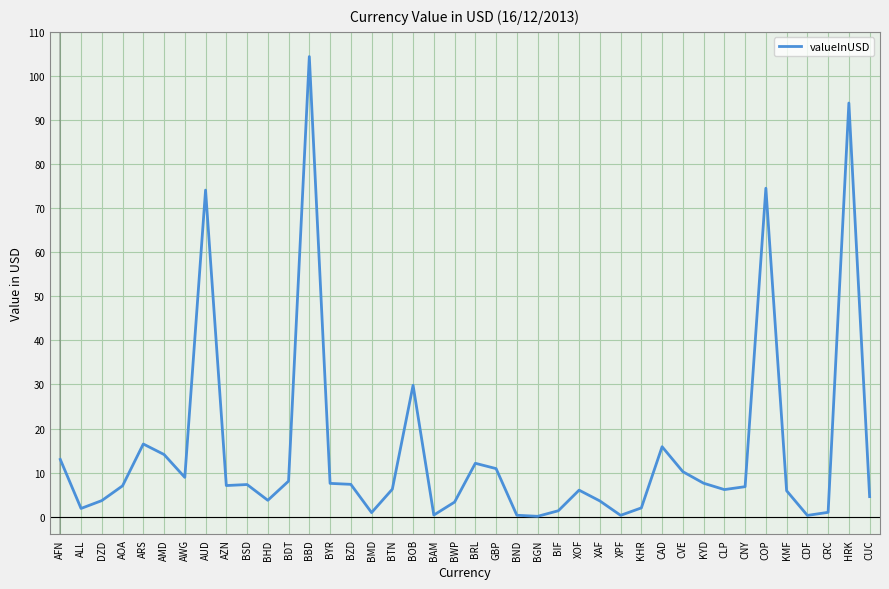

The value at ARS is 16.5. True or false?

True